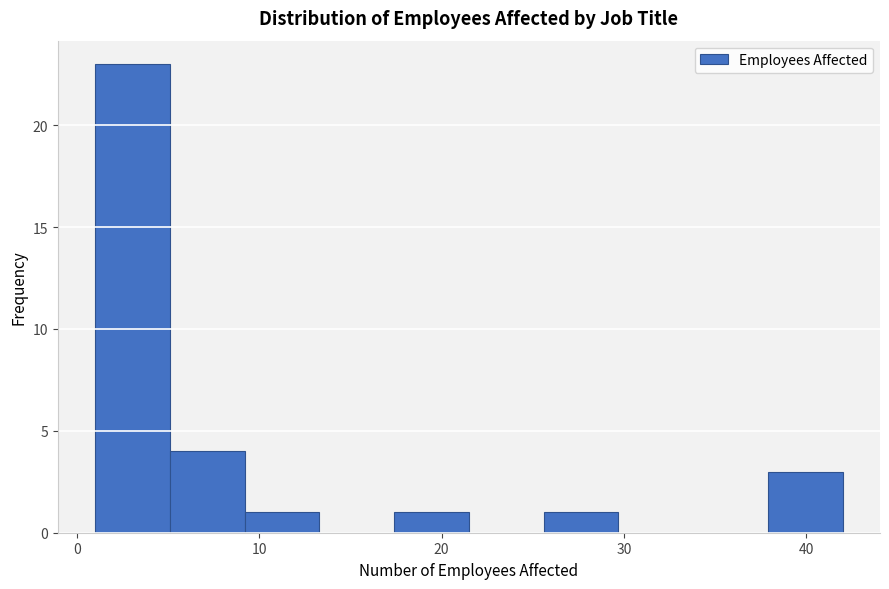

Over which range of the x-axis is the bar tallest?

1.0 to 5.1